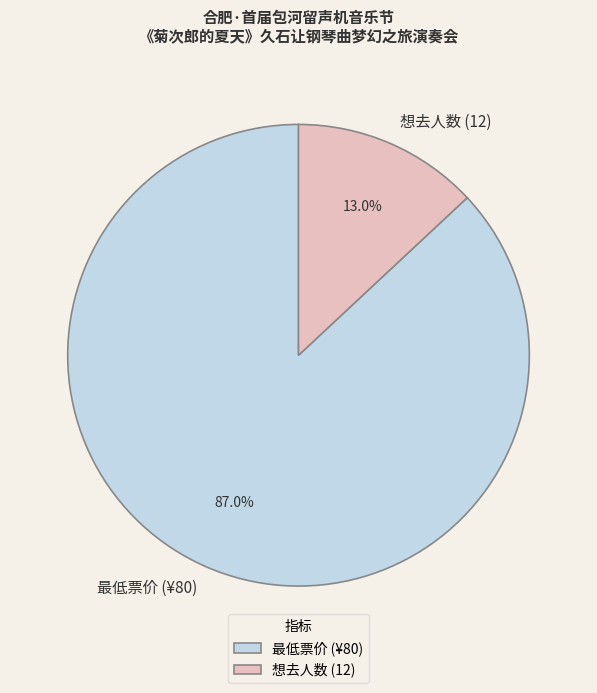

Which slice is the smallest?

想去人数 (12)